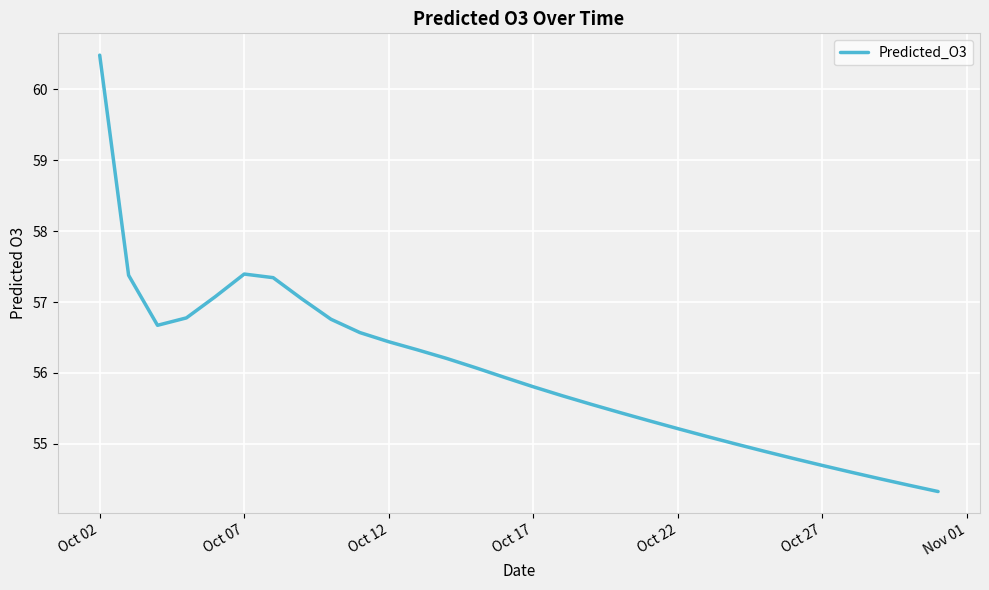

What is the difference between the maximum and minimum values?

6.2